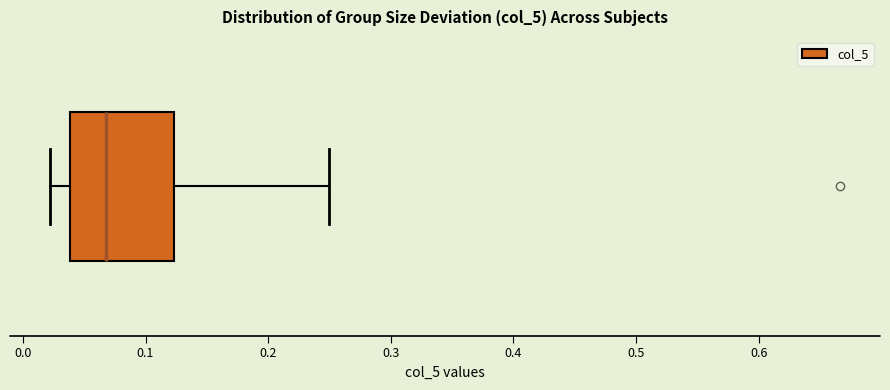

Where does the left whisker of the box end on the x-axis? The values are not printed on the chart, so give them approximately, as read against the axis.

0.02